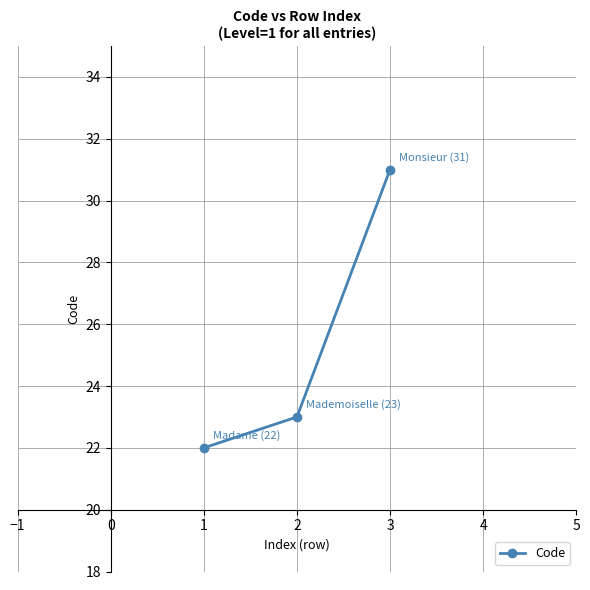

Reading left to right, extract all data points from this chart.

22	23	31